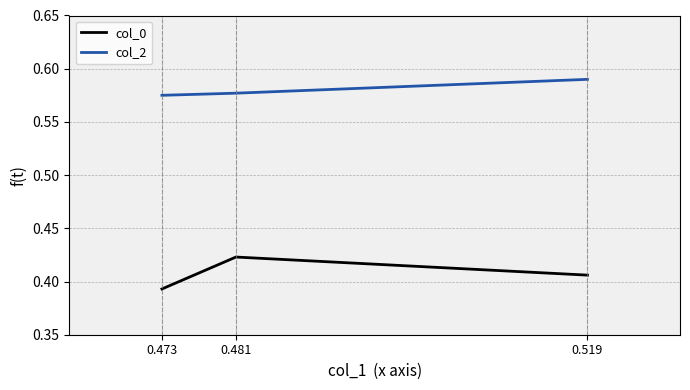

At how many categories does at least one series exceed 0?

3